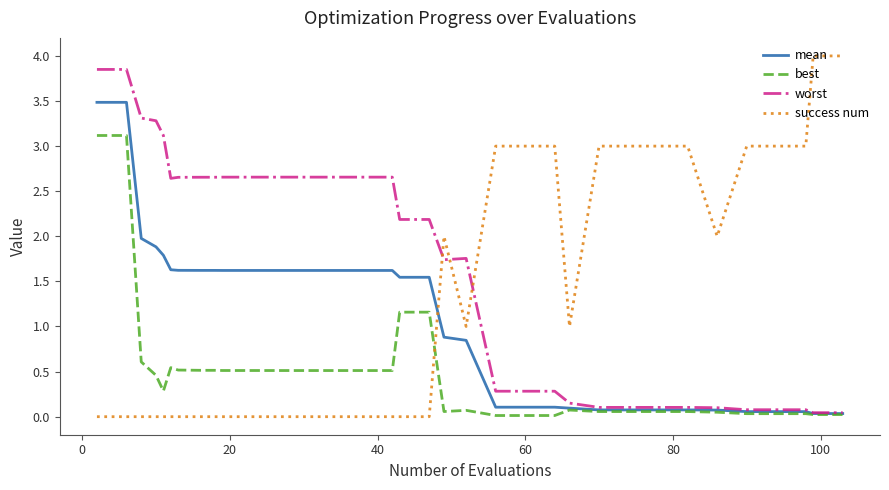

Which series has the largest total across all categories?

worst